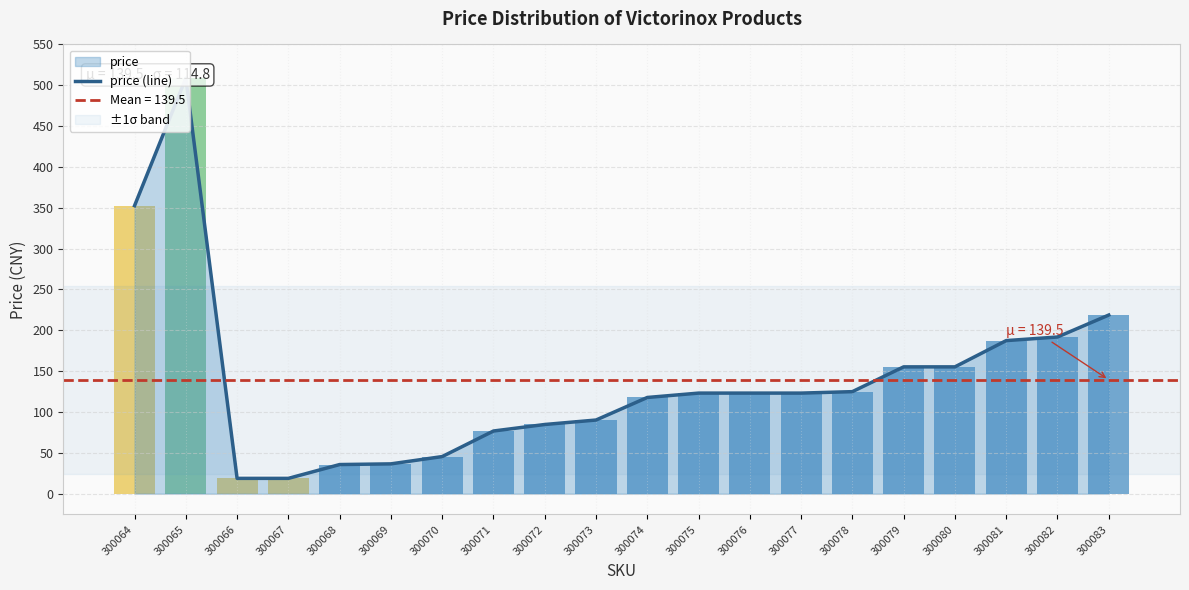

What is the maximum value shown in the chart?

508.7